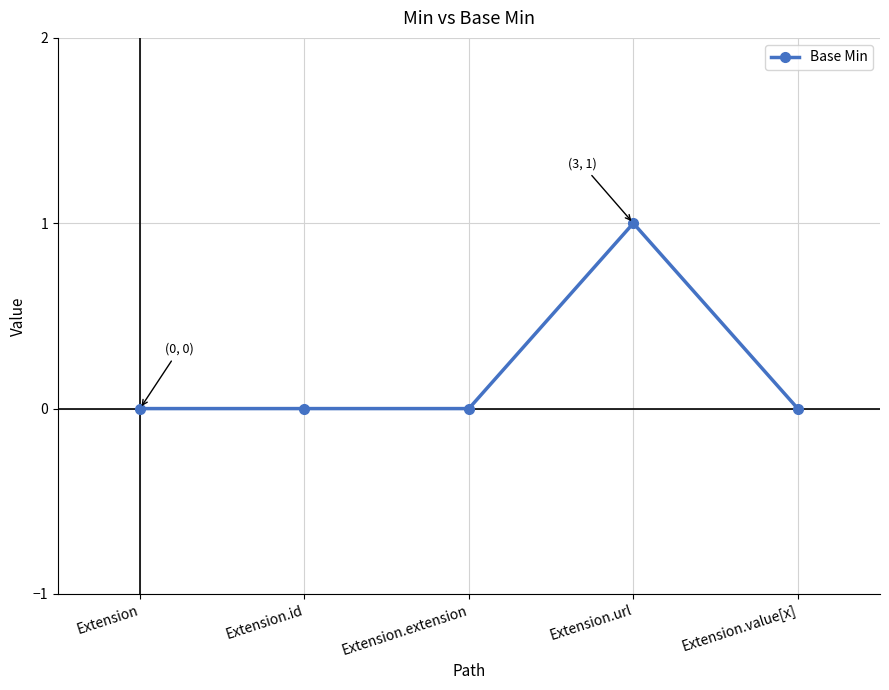

The value at Extension.url is 2. True or false?

False